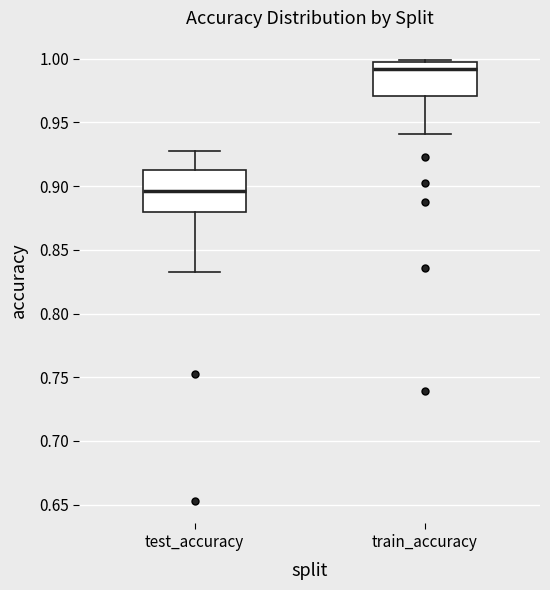

Reading left to right, transcribe this box plot: for each box, give where its median line is, the range the box spans, and where its two whiskers end, as read against the y-axis. The values are not printed on the chart, so give them approximately, as read against the axis.

test_accuracy: median 0.895, box 0.880 to 0.910, whiskers 0.830 to 0.930
train_accuracy: median 0.990, box 0.970 to 0.995, whiskers 0.940 to 1.000